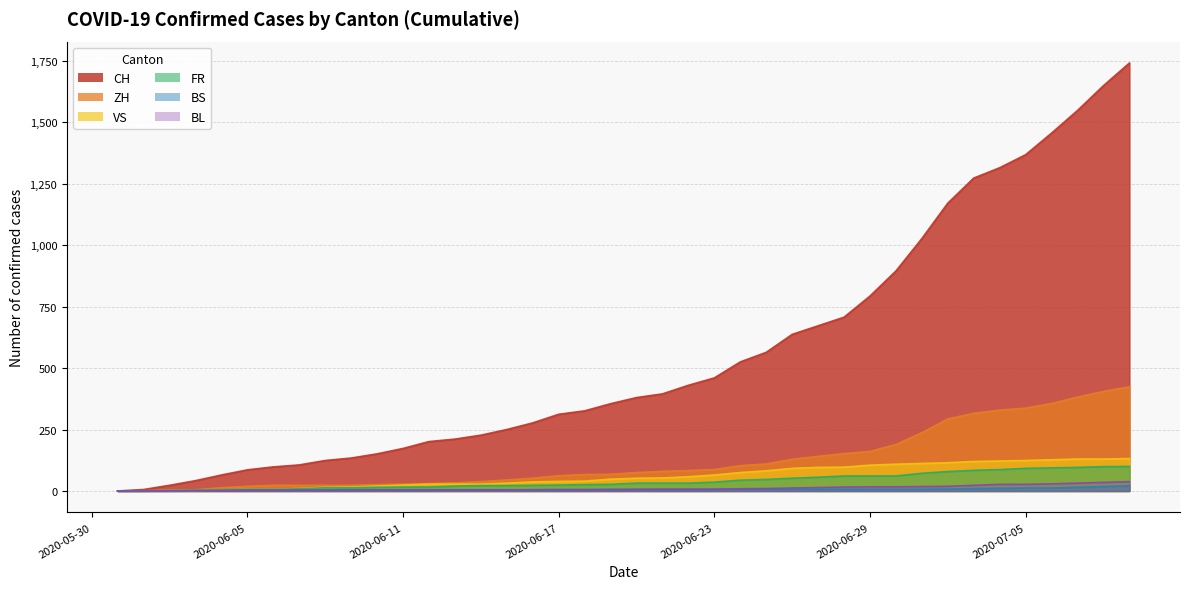

What is the label of the 39th point from the left?

2020-07-08